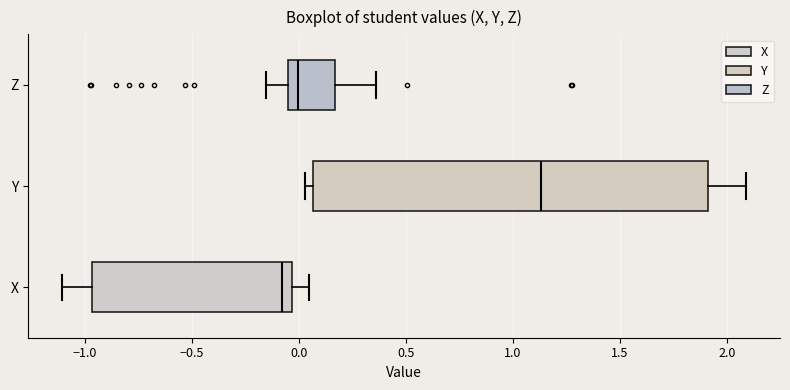

Reading bottom to top, transcribe this box plot: for each box, give where its median line is, the range the box spans, and where its two whiskers end, as read against the x-axis. The values are not printed on the chart, so give them approximately, as read against the axis.

X: median -0.10, box -0.95 to -0.05, whiskers -1.10 to 0.05
Y: median 1.15, box 0.05 to 1.90, whiskers 0.05 (just left of the box's left edge) to 2.10
Z: median 0.00, box -0.05 to 0.15, whiskers -0.15 to 0.35